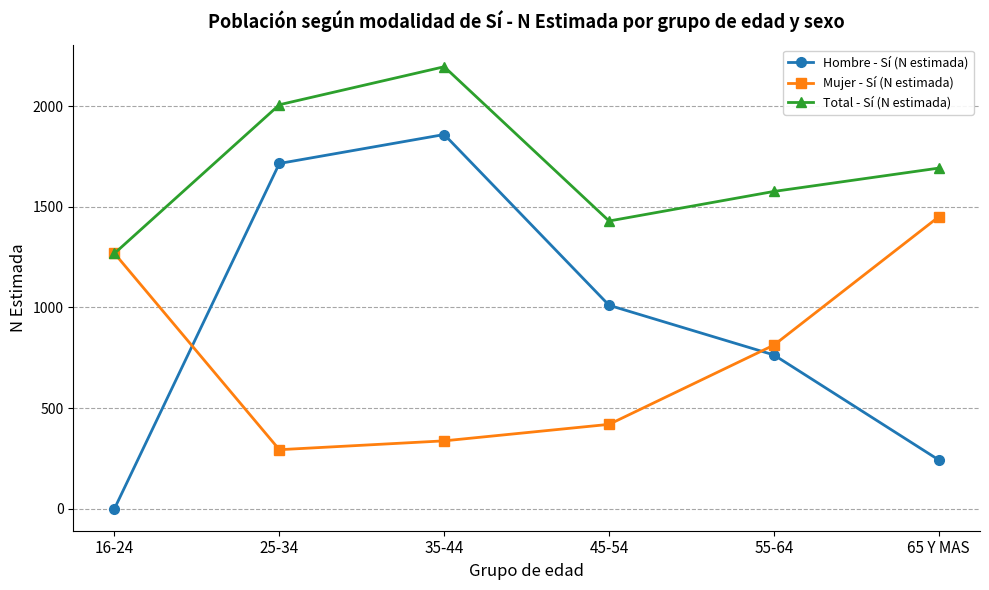

At which label does Total - Sí (N estimada) reach its minimum?

16-24